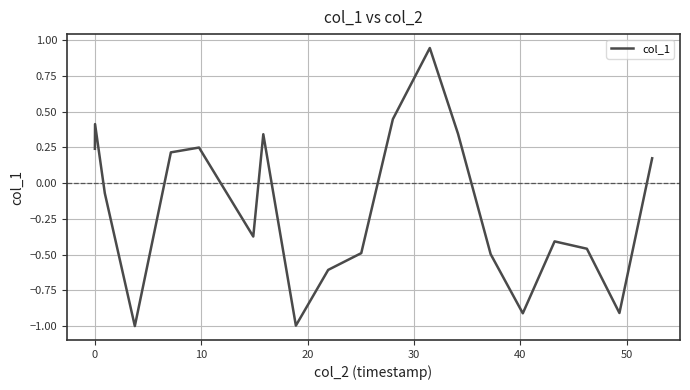

Is this an area chart (filled region under the line)?

No